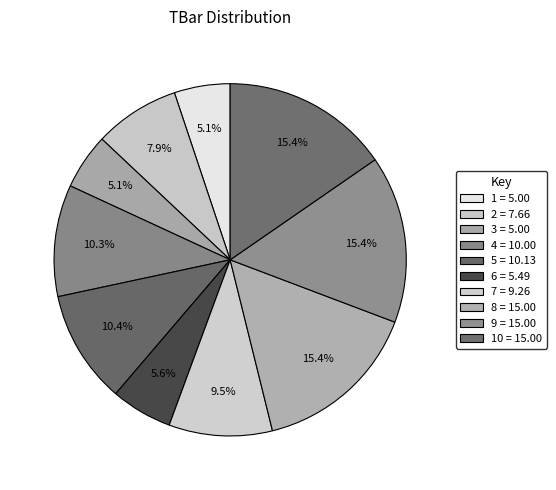

To the nearest percent, what is the average slice percentage?

10%